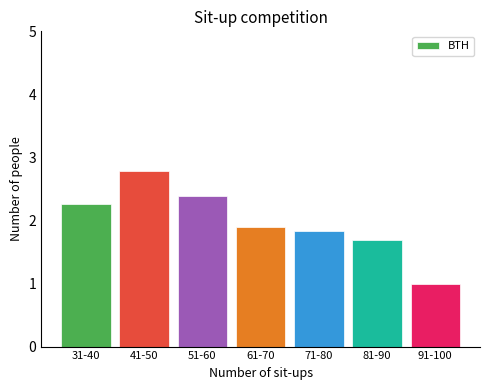

Reading left to right, list all the values displayed in this chart.

2.3	2.8	2.4	1.9	1.8	1.7	1.0